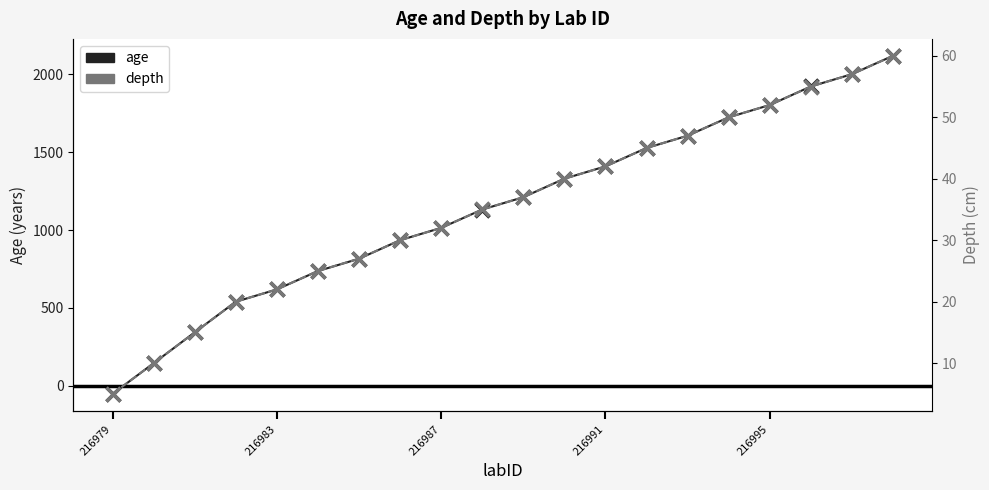

What is the spread (max minus min) of values at 11?

1290